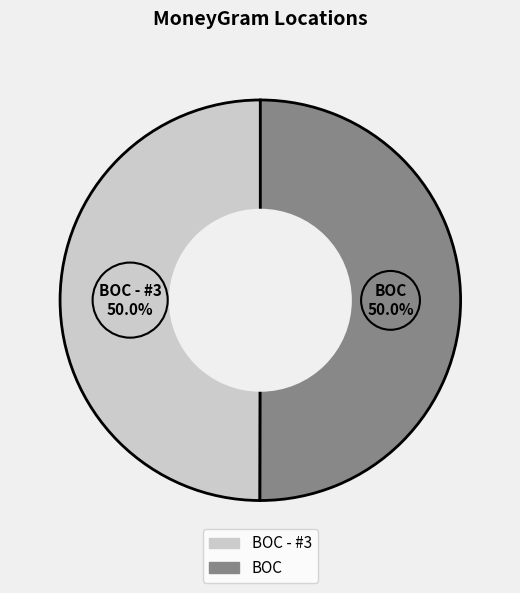

Approximately how many times larger is the value at BOC compared to BOC - #3?

1.0